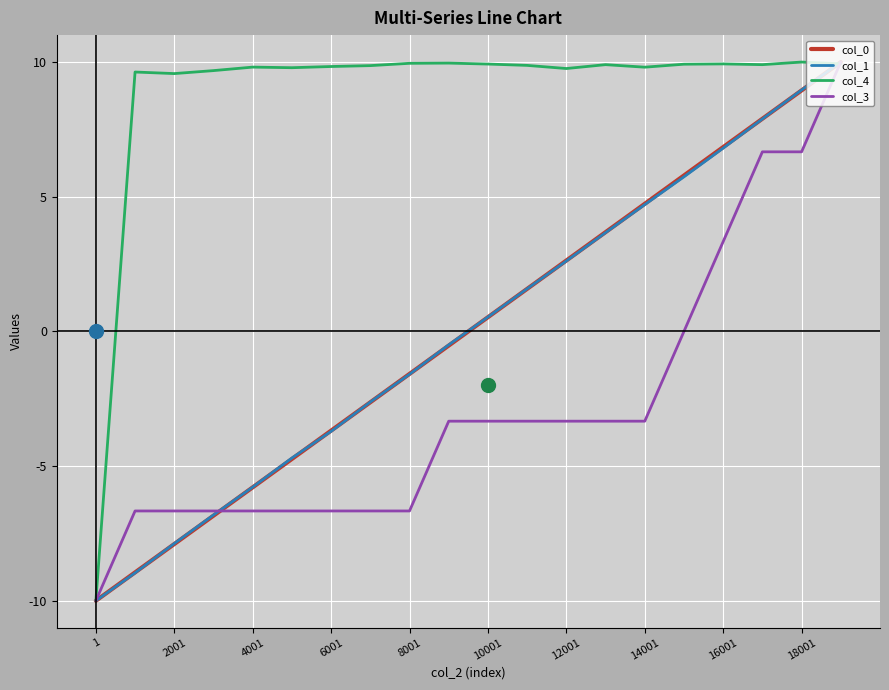

What is the minimum value for col_3?

-10.0